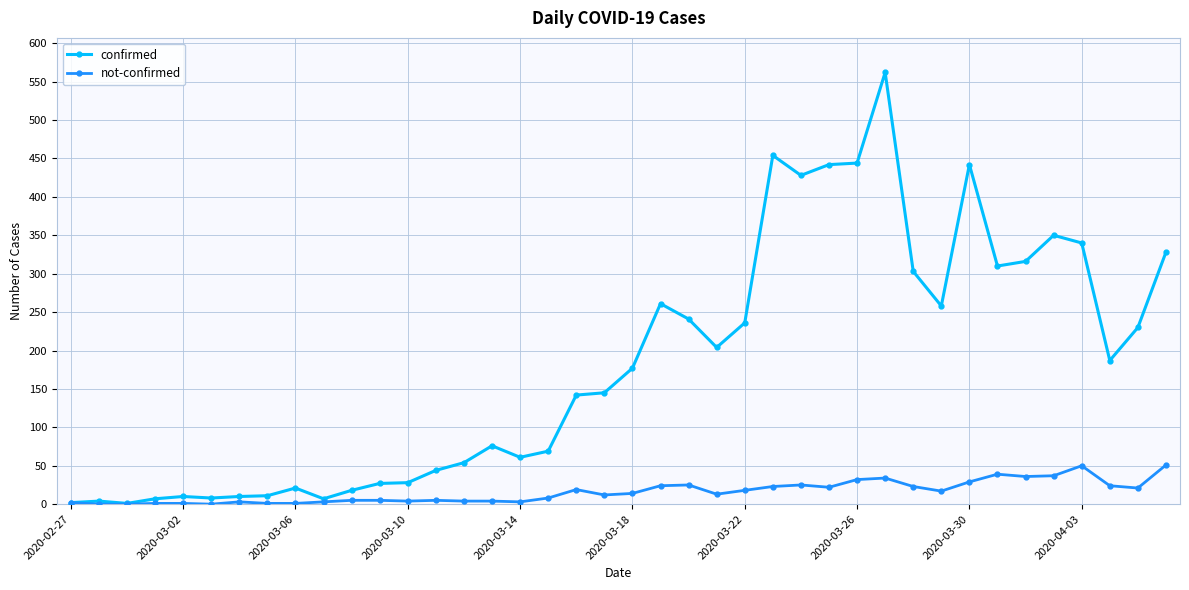

What is the minimum value for confirmed?

1